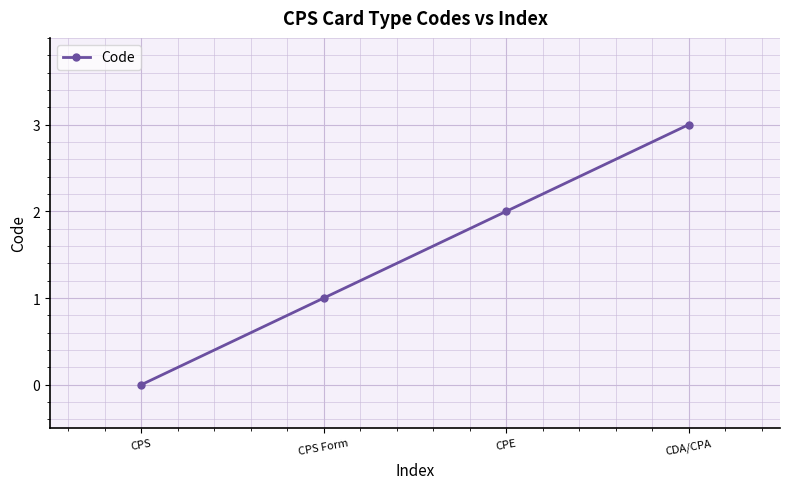

How many lines are shown in the chart?

1